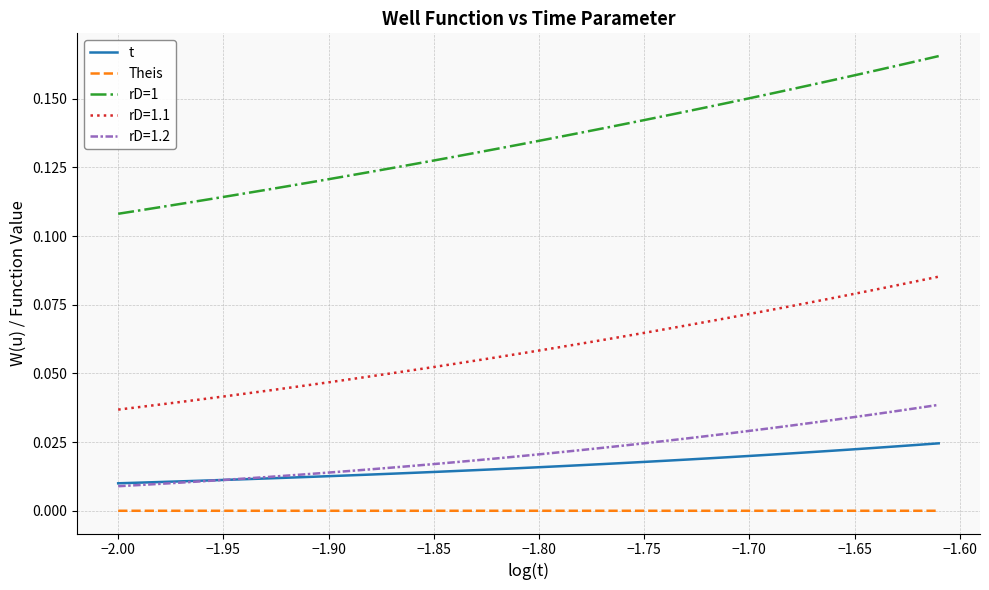

True or false: rD=1.1 and t cross at least once.

False